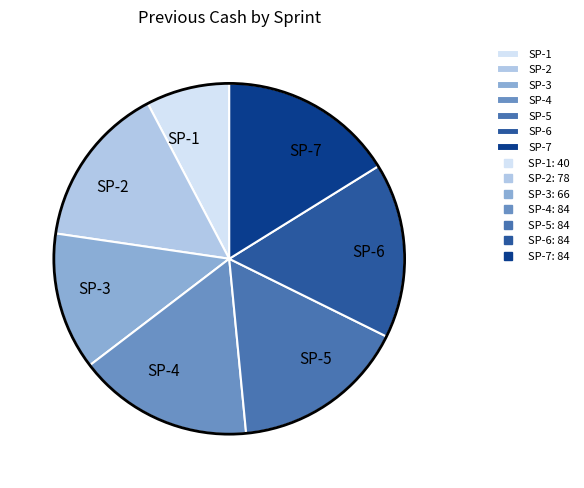

The SP-1 slice represents 8% of the pie. True or false?

True